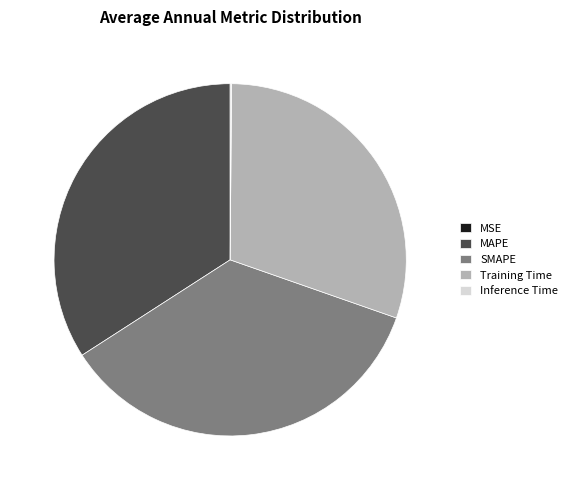

What is the largest slice in the pie chart?

SMAPE